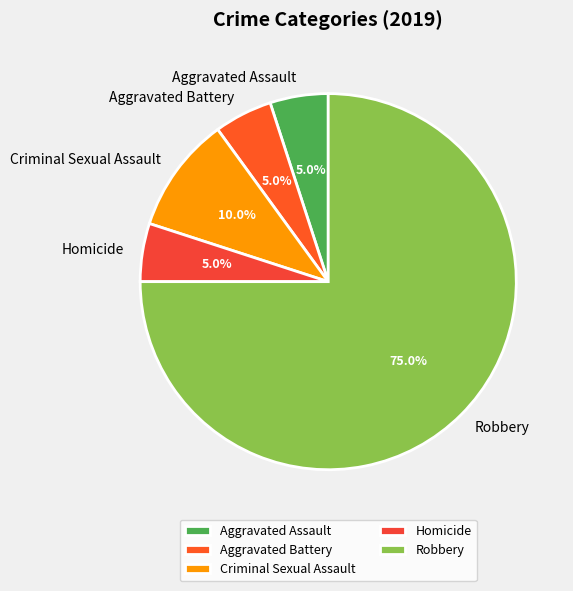

What percentage is the Aggravated Battery slice, to the nearest percent?

5%